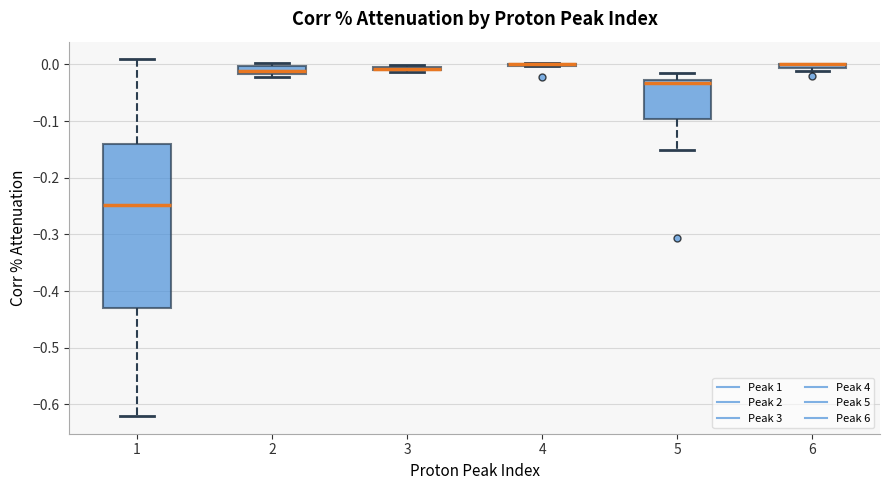

Which box is the tallest, from its lower edge to its upper edge?

1